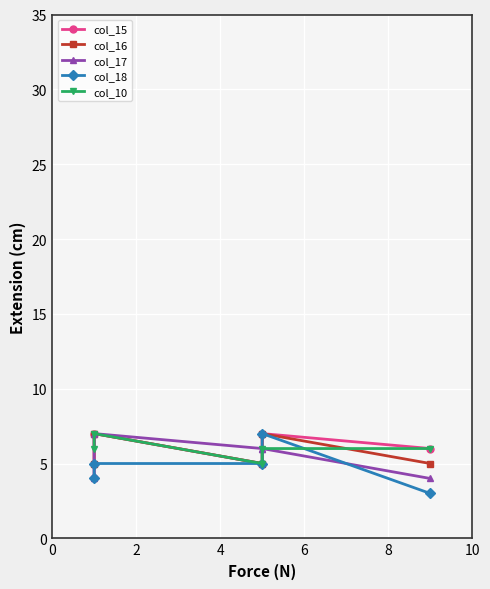

How many lines are shown in the chart?

5